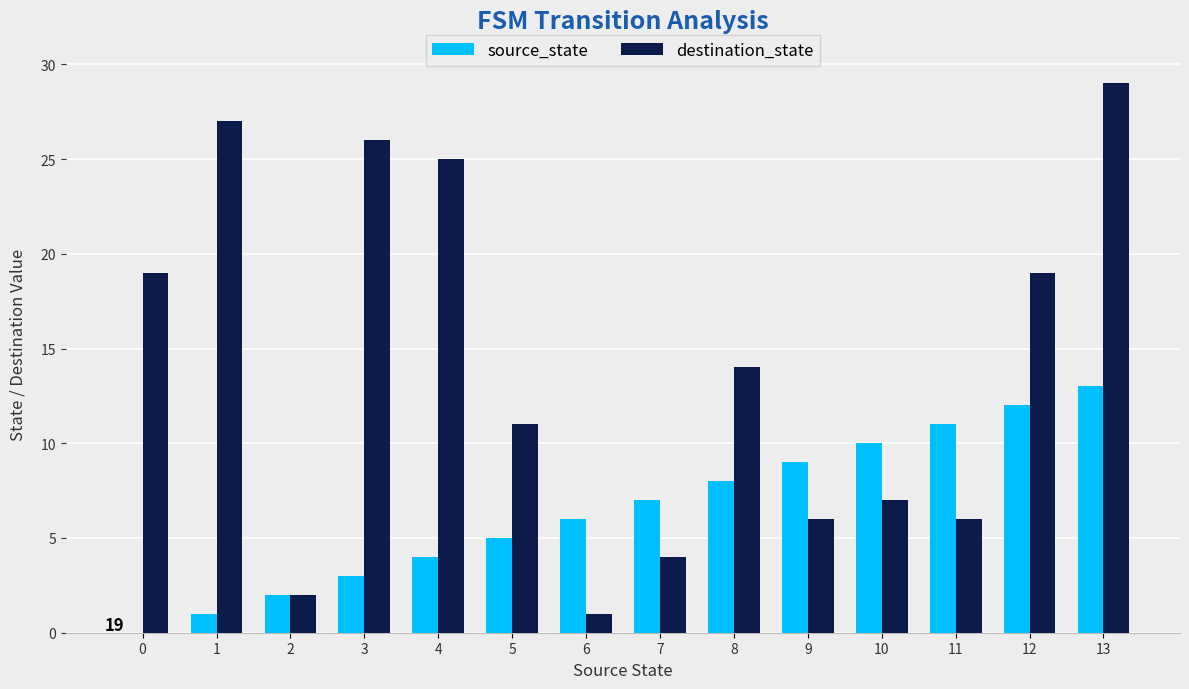

What is the sum of all source_state values?

91